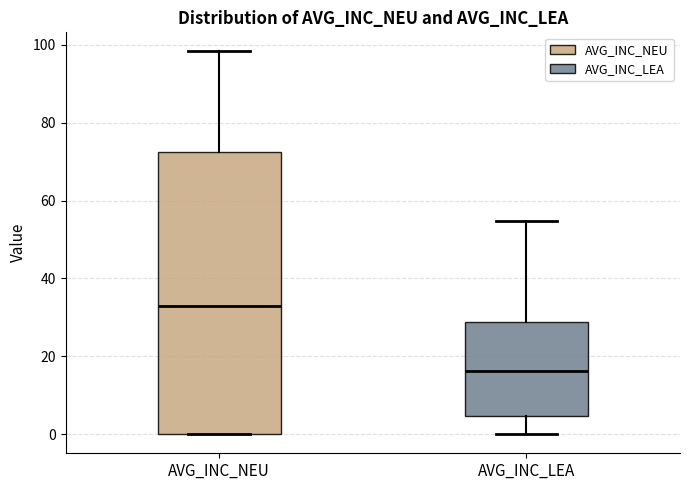

Reading left to right, transcribe this box plot: for each box, give where its median line is, the range the box spans, and where its two whiskers end, as read against the y-axis. The values are not printed on the chart, so give them approximately, as read against the axis.

AVG_INC_NEU: median 34, box 0 to 72, whiskers 0 to 98
AVG_INC_LEA: median 16, box 4 to 28, whiskers 0 to 54